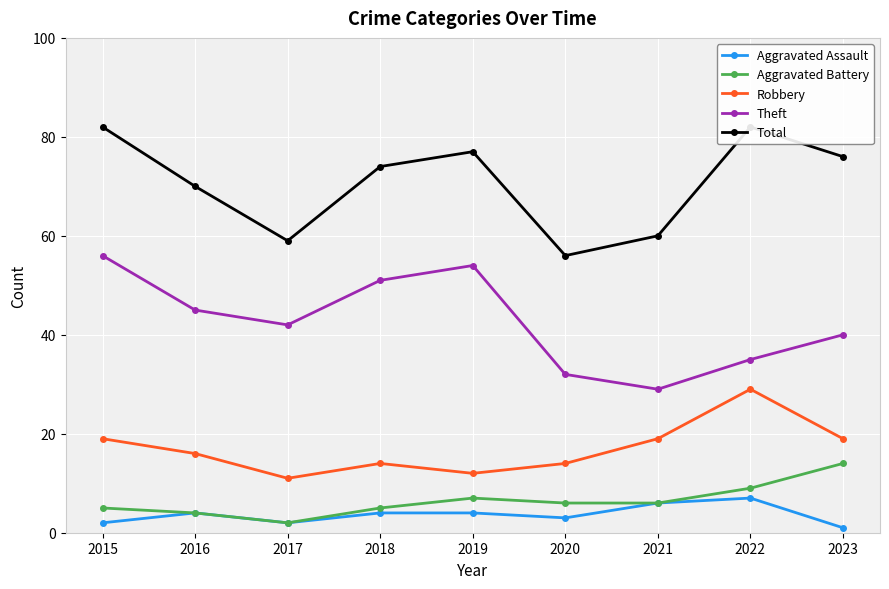

How many interior local valleys does the Robbery series have?

2